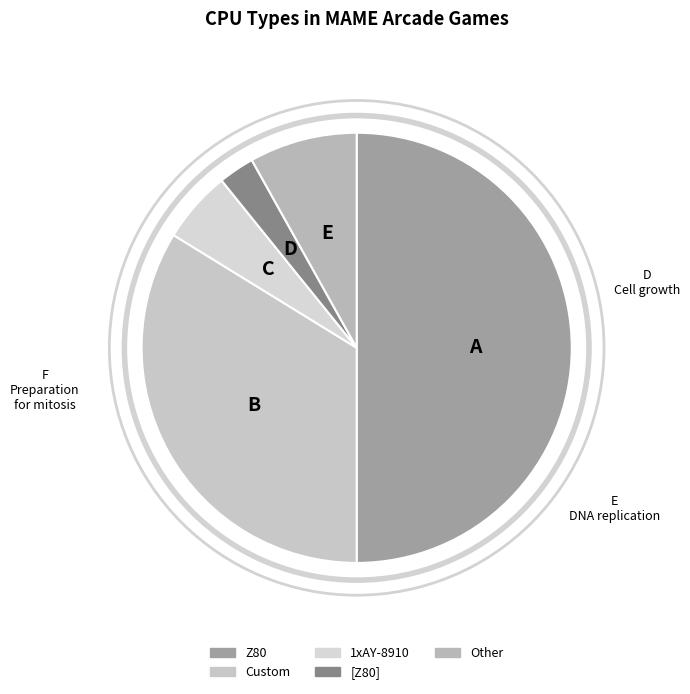

The Z80 slice represents 50% of the pie. True or false?

True